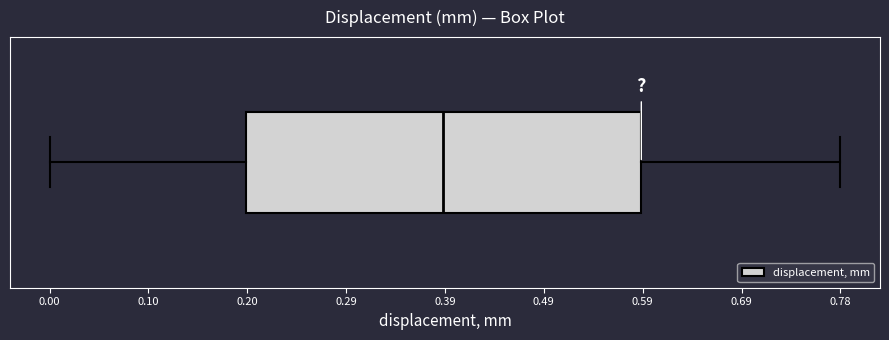

Where does the right whisker of the box end on the x-axis? The values are not printed on the chart, so give them approximately, as read against the axis.

0.78